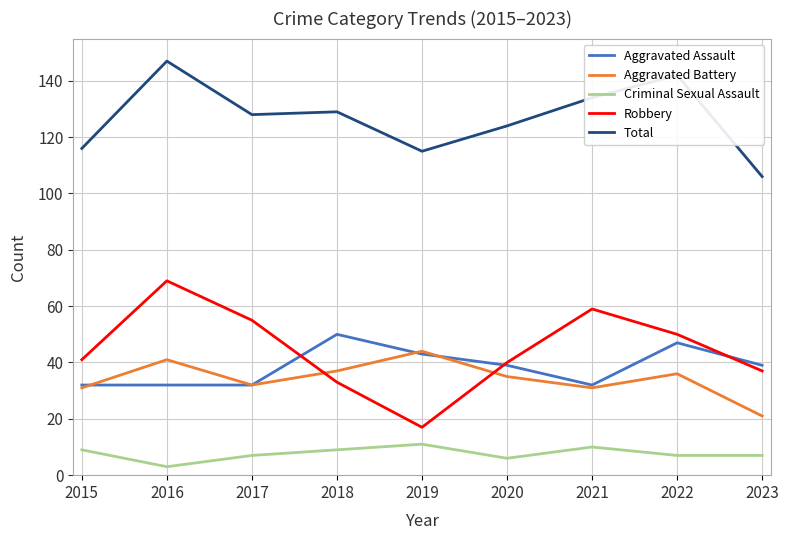

What is the maximum value for Aggravated Assault?

50